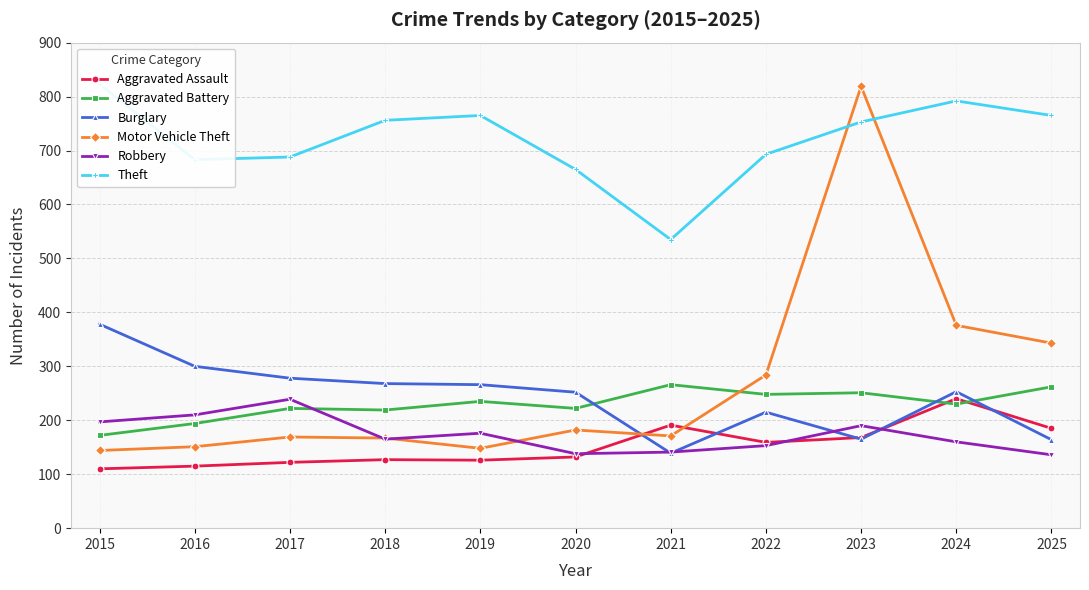

What is the difference between the Aggravated Battery values at 2015 and 2025?

90